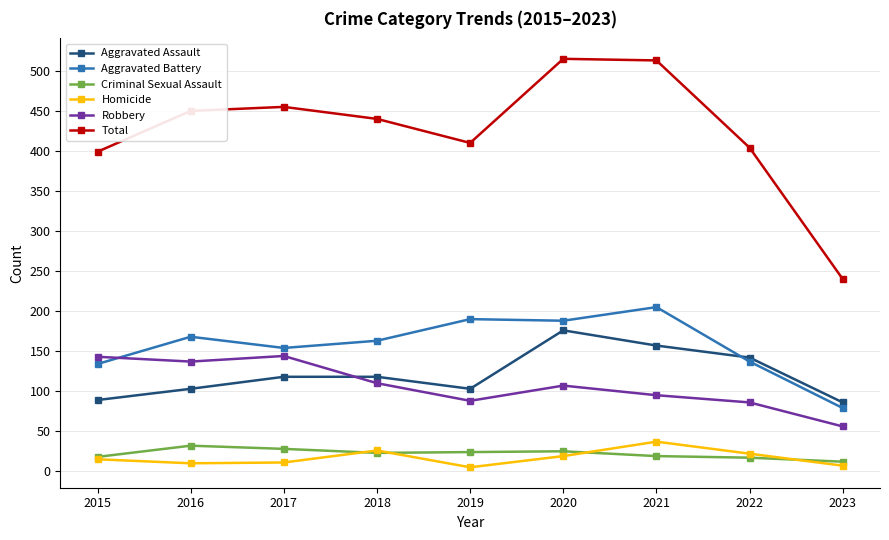

What is the total value across all series at 2020?

1030